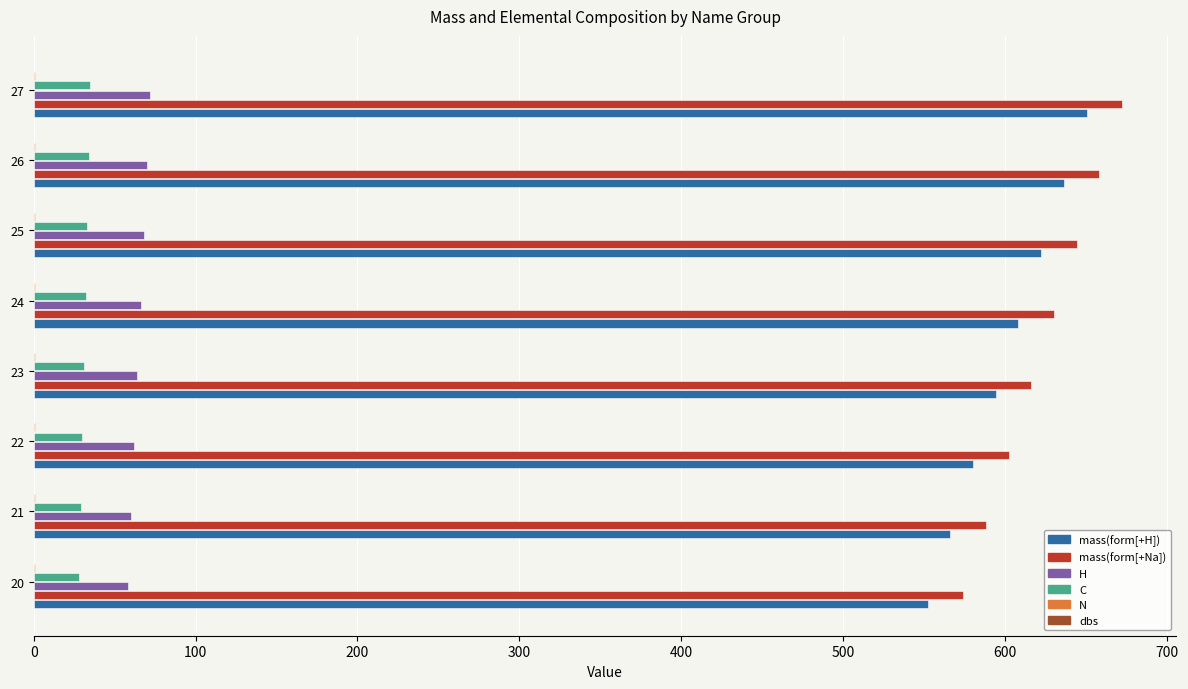

What is the greatest value displayed?

672.5